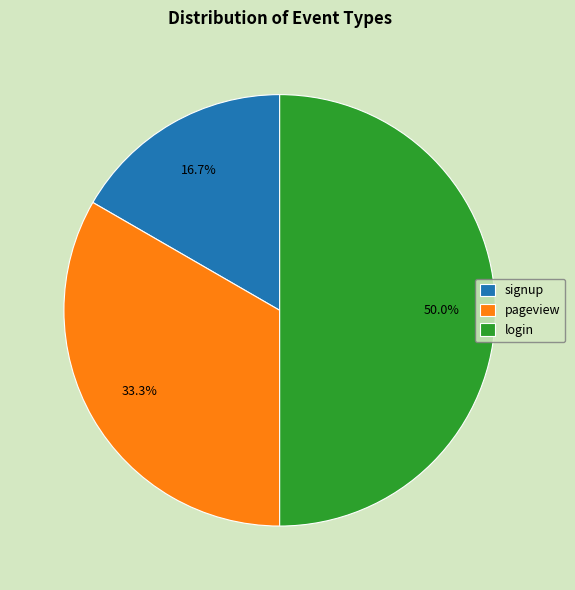

What percentage is the signup slice, to the nearest percent?

17%